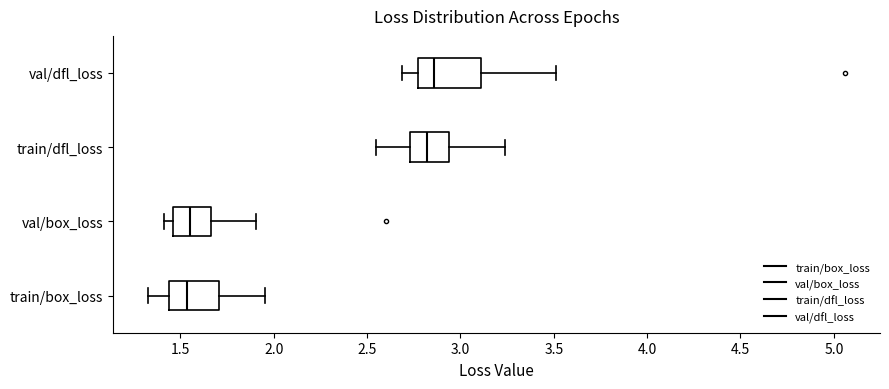

Where does the right whisker of the box for train/box_loss end on the x-axis? The values are not printed on the chart, so give them approximately, as read against the axis.

1.95